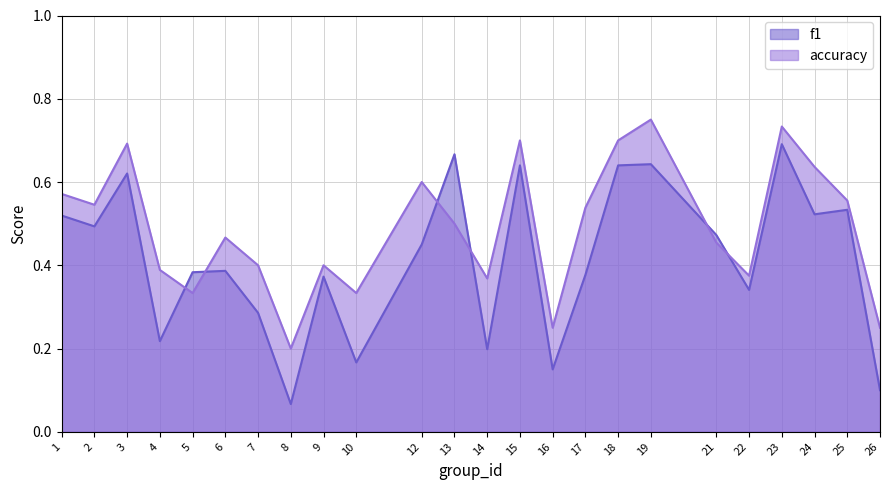

What is the difference between the maximum and minimum values in the f1 series?

0.6